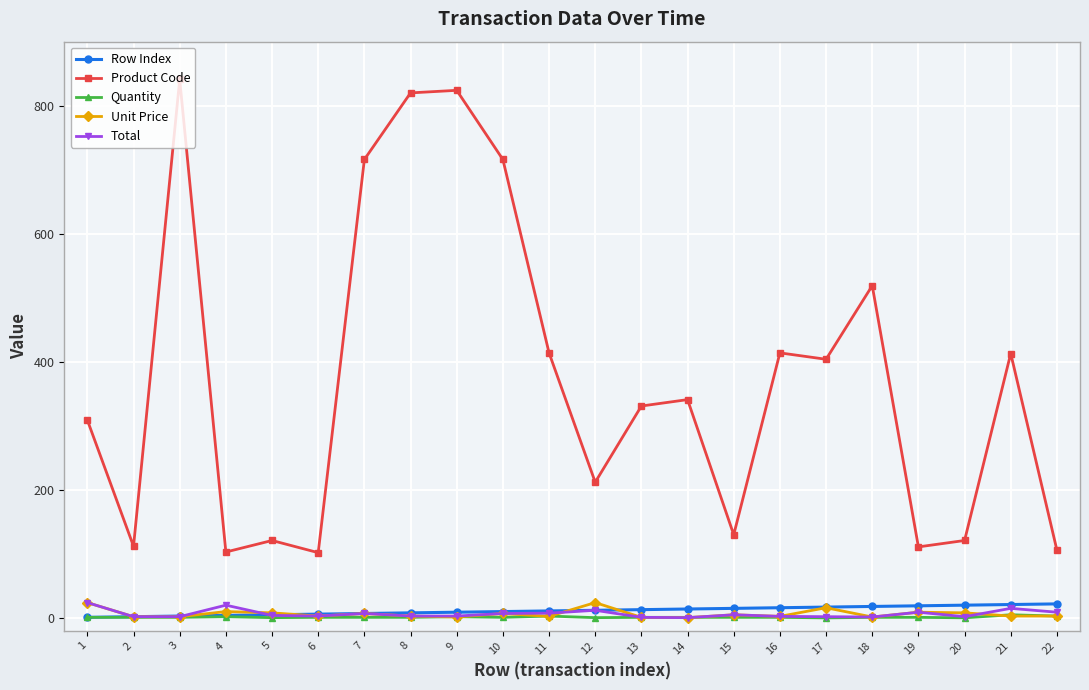

What is the difference between the second highest and second lowest values in the Total series?

19.0